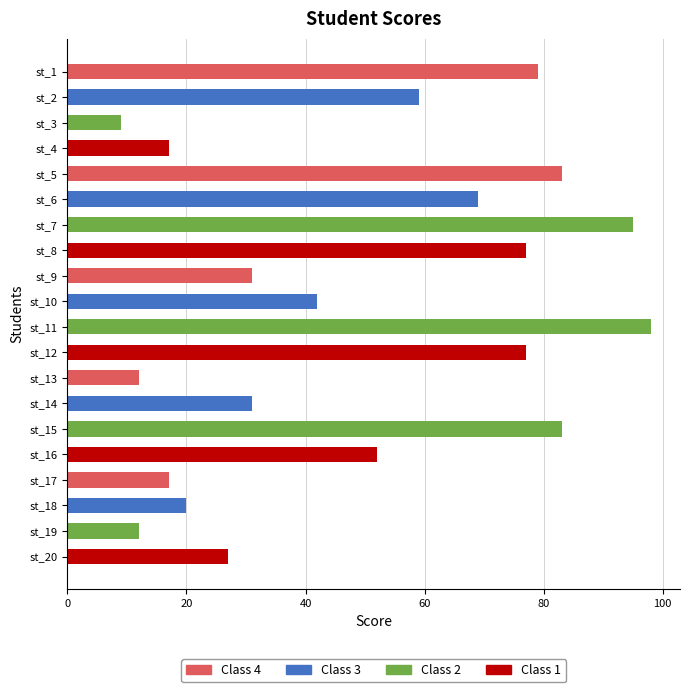

Approximately how many times larger is the value at st_4 compared to st_17?

1.0